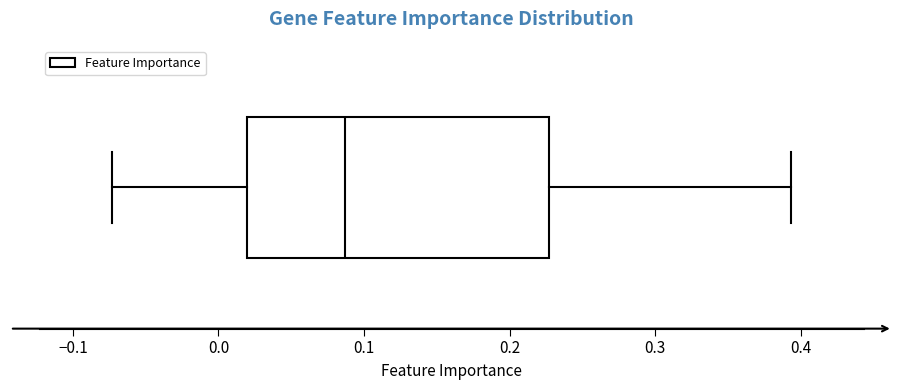

Transcribe this box plot: give where the median line is, the range the box spans, and where the two whiskers end, as read against the x-axis. The values are not printed on the chart, so give them approximately, as read against the axis.

median 0.09, box 0.02 to 0.23, whiskers -0.07 to 0.39